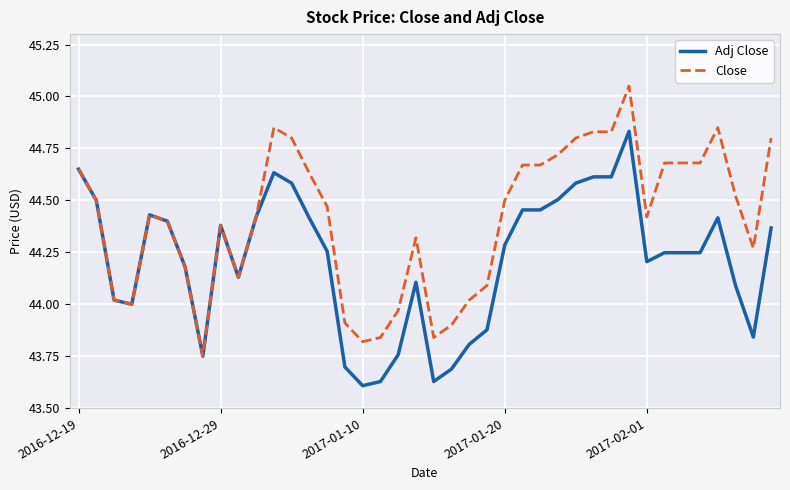

Which series has the largest range (max minus min)?

Close